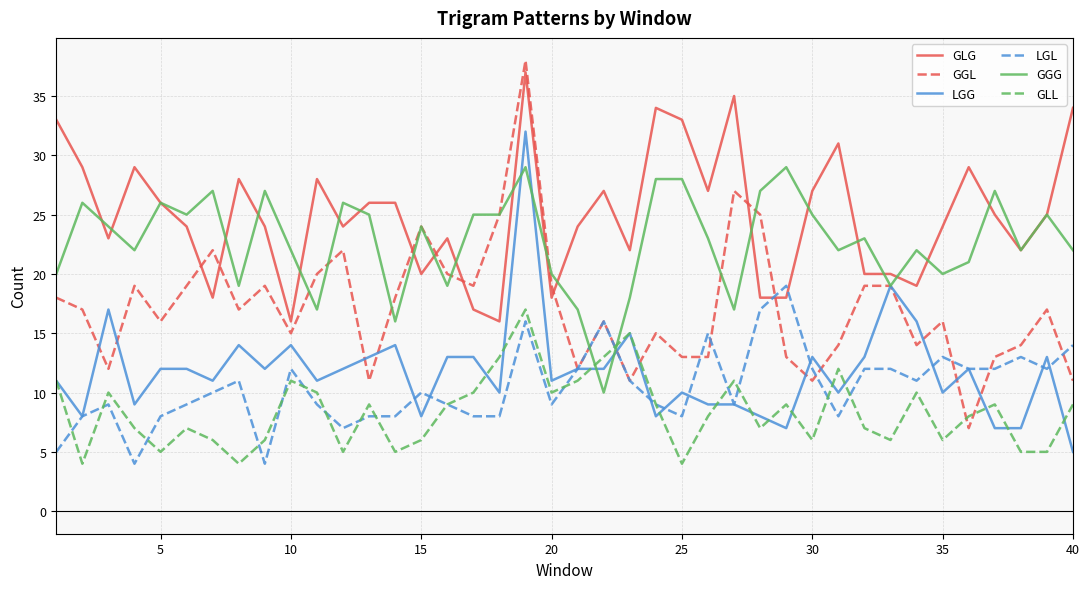

Reading right to left, transcribe all the data shown in this chart.

GLG: 34	25	22	25	29	24	19	20	20	31	27	18	18	35	27	33	34	22	27	24	18	37	16	17	23	20	26	26	24	28	16	24	28	18	24	26	29	23	29	33
GGL: 11	17	14	13	7	16	14	19	19	14	11	13	25	27	13	13	15	11	16	12	19	38	25	19	20	24	18	11	22	20	15	19	17	22	19	16	19	12	17	18
LGG: 5	13	7	7	12	10	16	19	13	10	13	7	8	9	9	10	8	15	12	12	11	32	10	13	13	8	14	13	12	11	14	12	14	11	12	12	9	17	8	11
LGL: 14	12	13	12	12	13	11	12	12	8	12	19	17	9	15	8	9	11	16	12	9	16	8	8	9	10	8	8	7	9	12	4	11	10	9	8	4	9	8	5
GGG: 22	25	22	27	21	20	22	19	23	22	25	29	27	17	23	28	28	18	10	17	20	29	25	25	19	24	16	25	26	17	22	27	19	27	25	26	22	24	26	20
GLL: 9	5	5	9	8	6	10	6	7	12	6	9	7	11	8	4	9	15	13	11	10	17	13	10	9	6	5	9	5	10	11	6	4	6	7	5	7	10	4	11